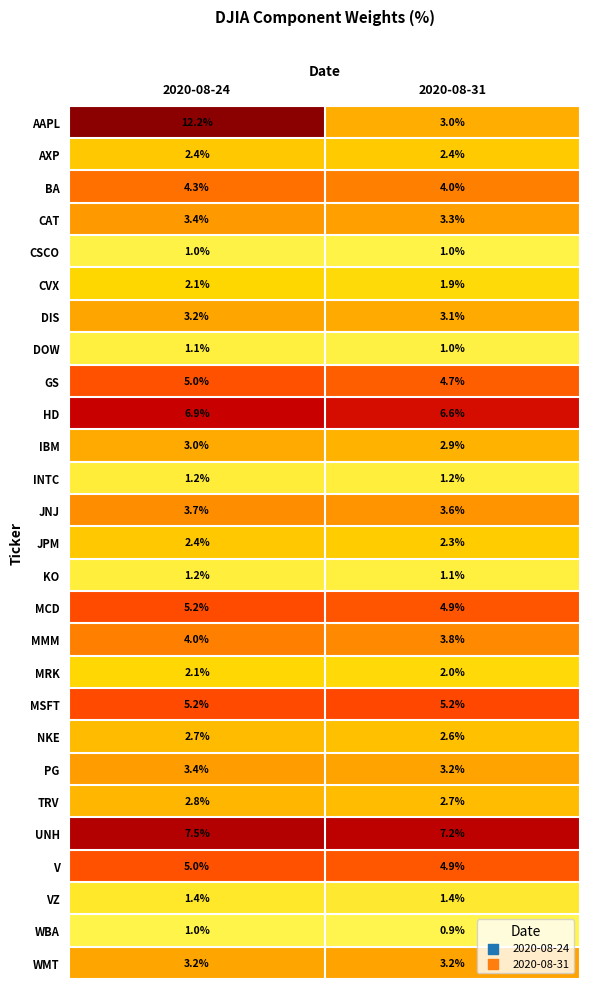

Between 2020-08-24 and 2020-08-31, which series saw the biggest shift?

AAPL